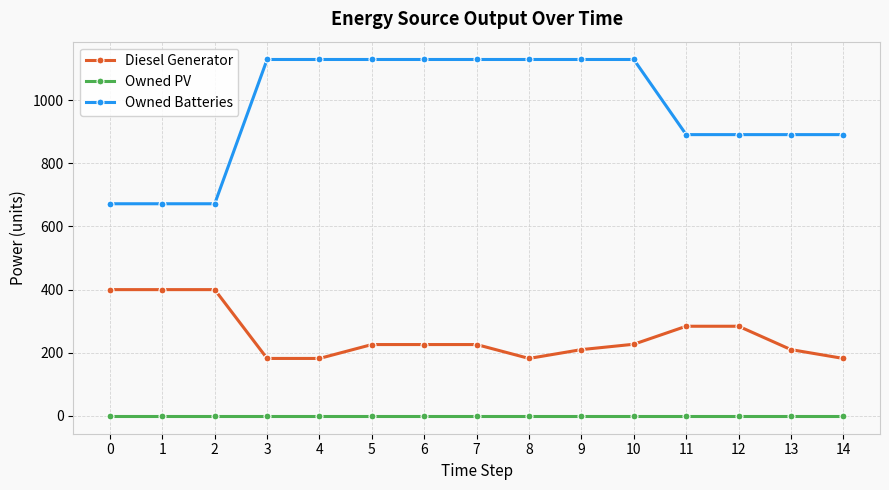

List the series in order of their peak value, lowest first.

Owned PV, Diesel Generator, Owned Batteries